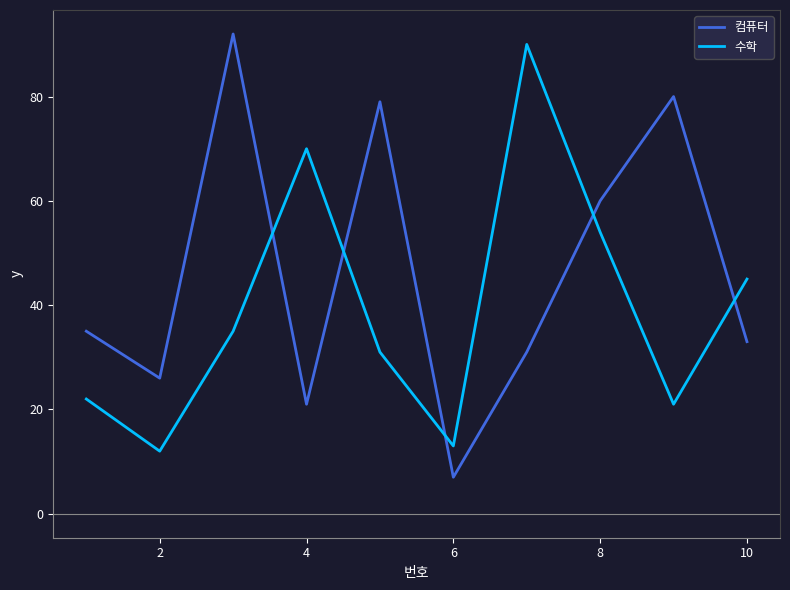

What are all the series names shown in the legend?

컴퓨터, 수학